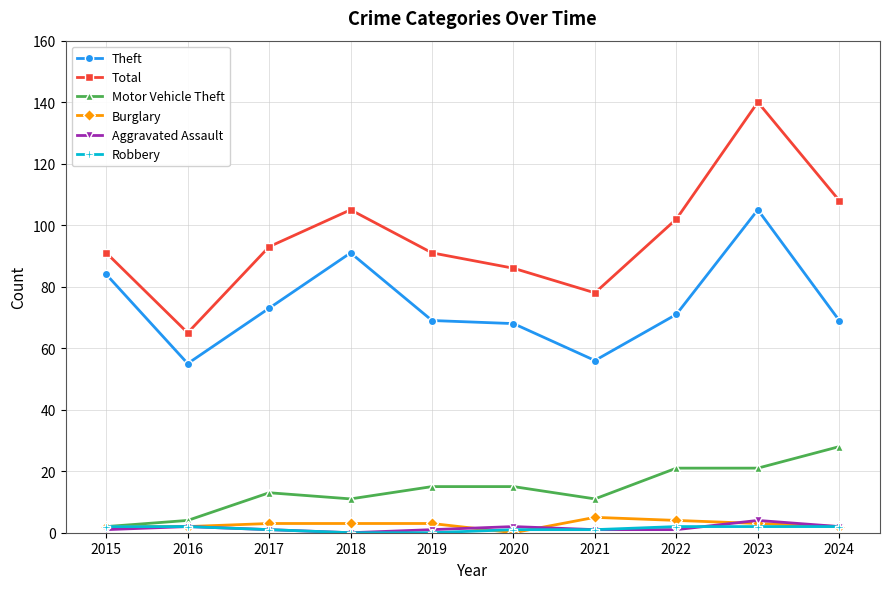

At which category is the sum across all series the highest?

2023